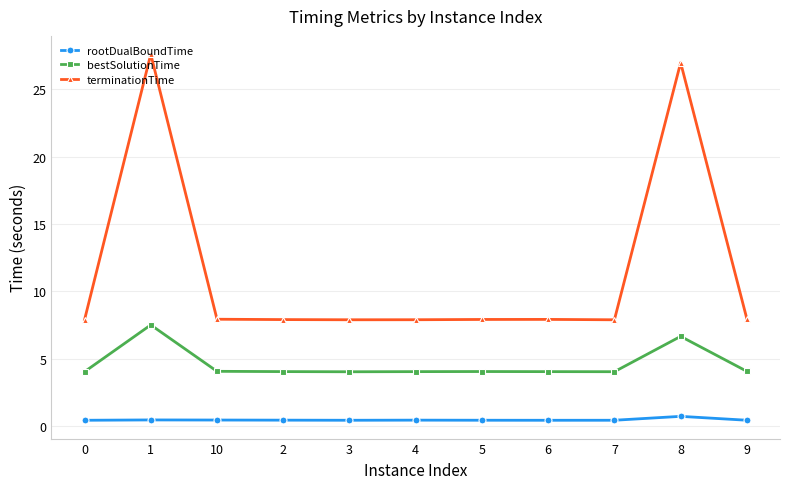

List the series in order of their overall mean, highest first.

terminationTime, bestSolutionTime, rootDualBoundTime